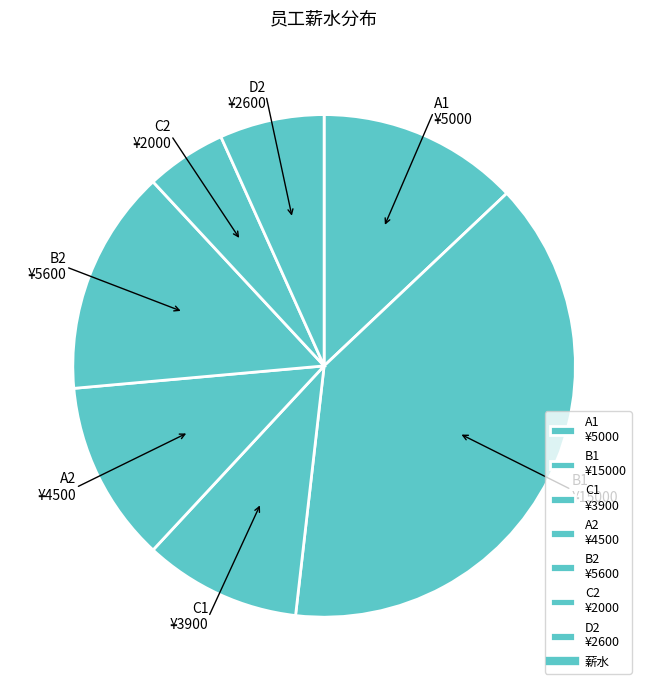

What is the smallest slice in the pie chart?

C2